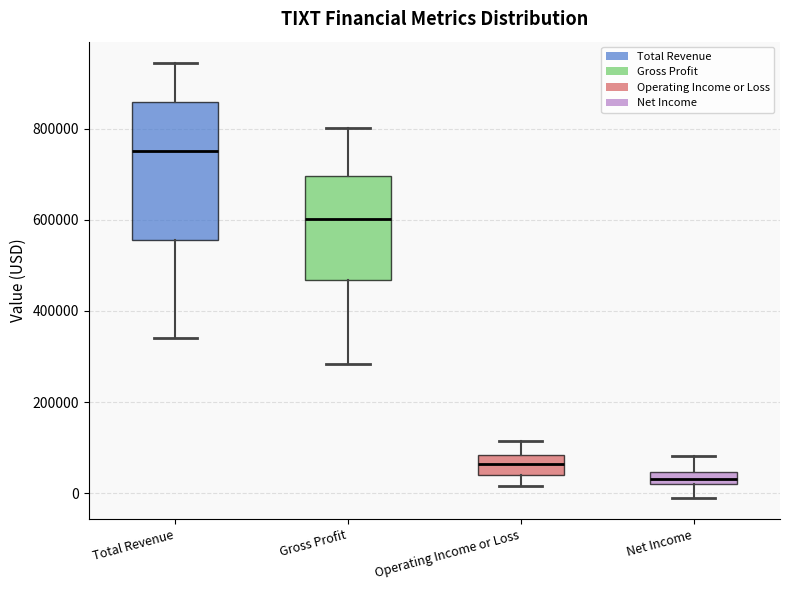

Where is the upper edge of the box for Gross Profit on the y-axis? The values are not printed on the chart, so give them approximately, as read against the axis.

700000